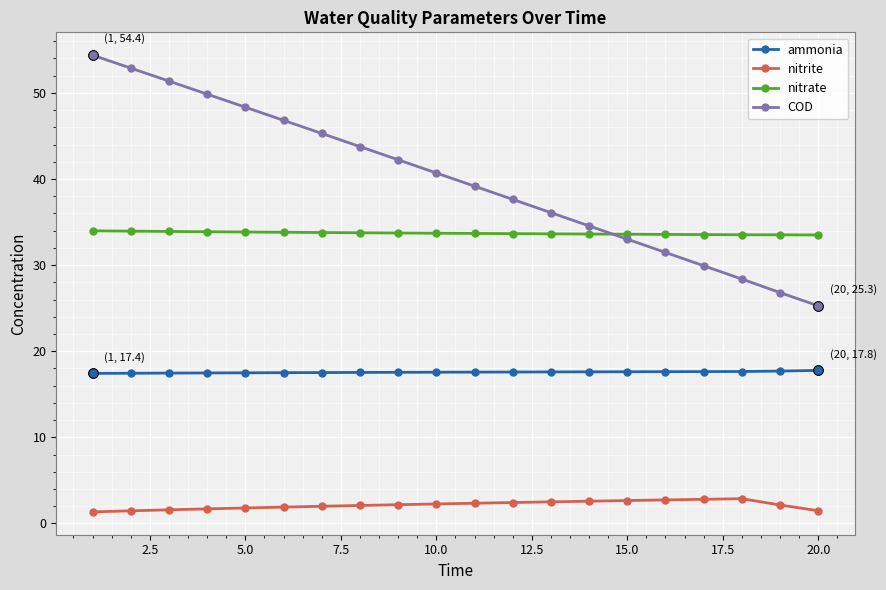

What are all the series names shown in the legend?

ammonia, nitrite, nitrate, COD